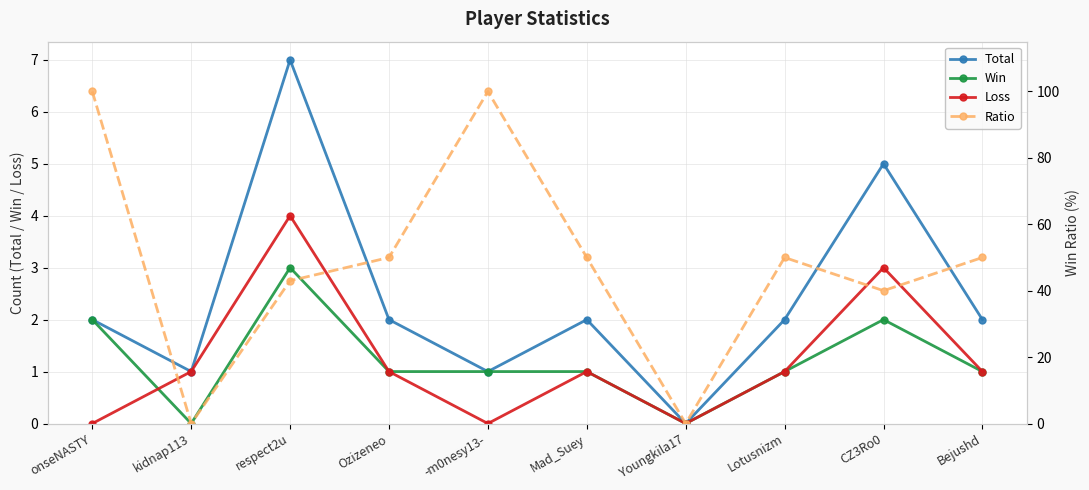

What is the label of the 9th point from the right?

kidnap113